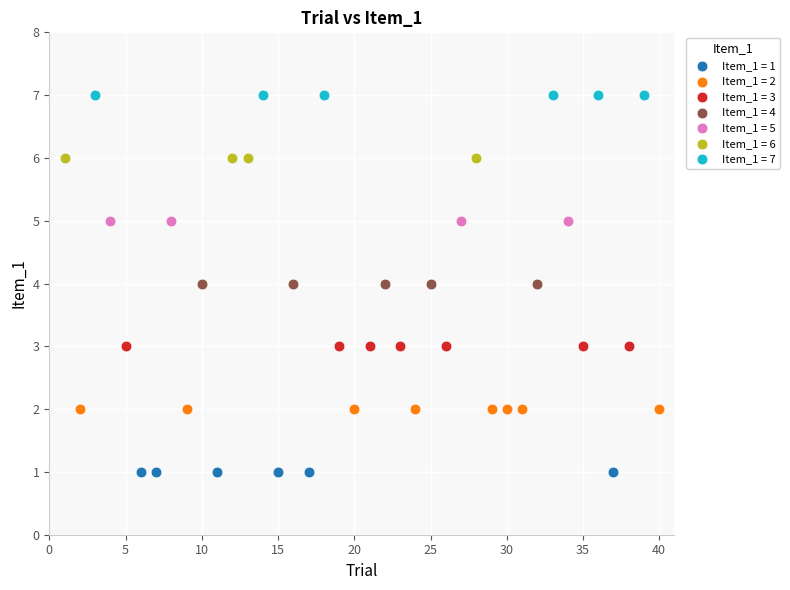

Which series reaches the maximum Y coordinate?

Item_1 = 7